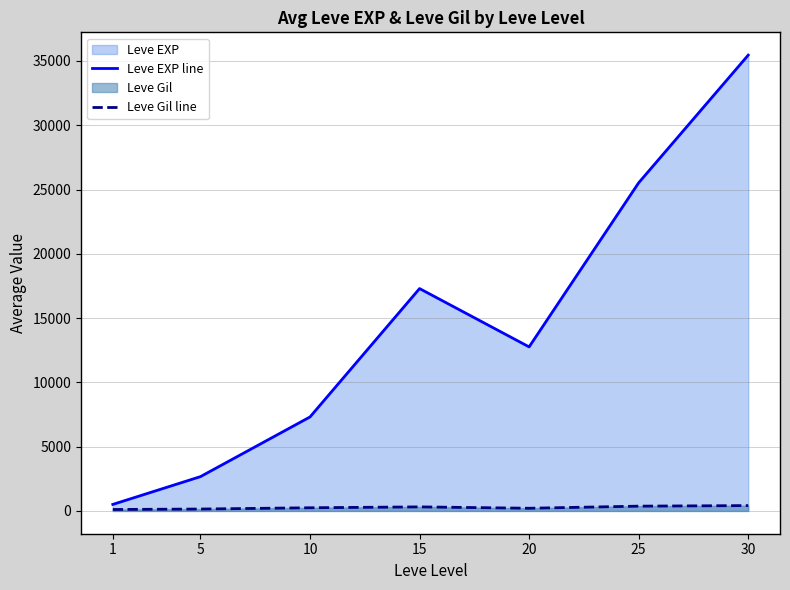

Between 20 and 5, which is larger?

20